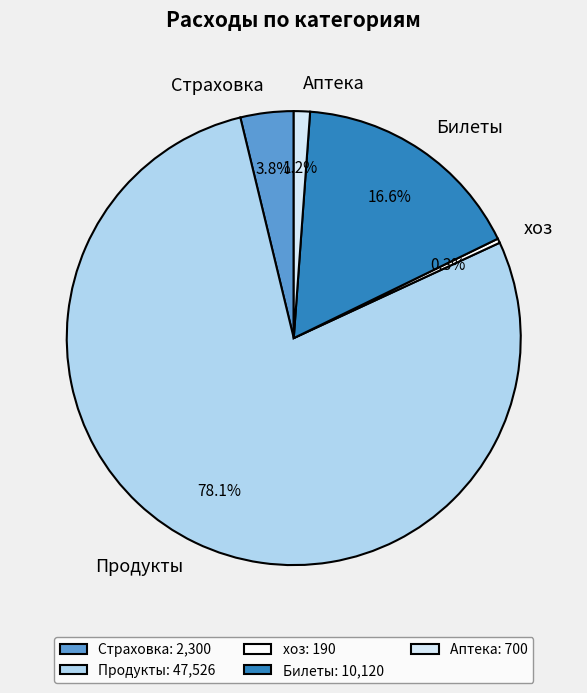

How many segments does this pie chart have?

5